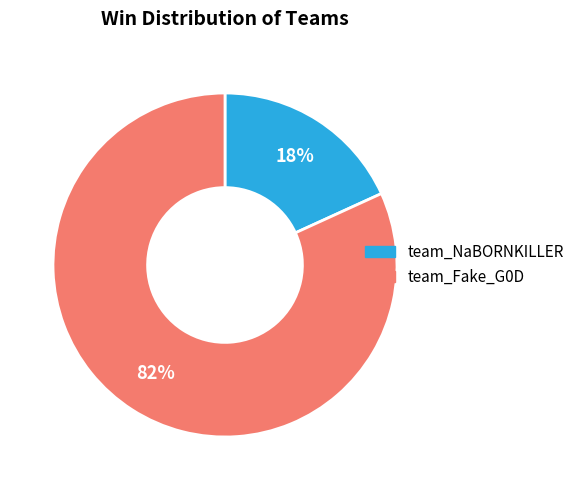

Is it true that team_Fake_G0D is 67% of the pie?

False